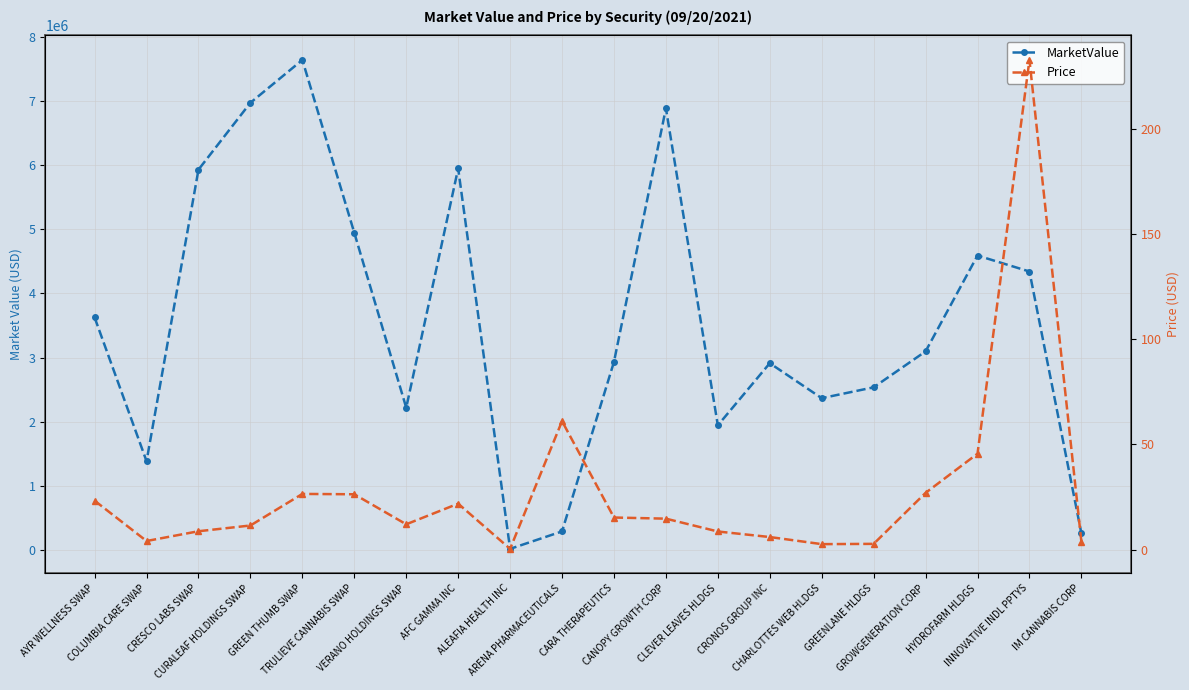

Between VERANO HOLDINGS SWAP and GREEN THUMB SWAP, which is larger?

GREEN THUMB SWAP